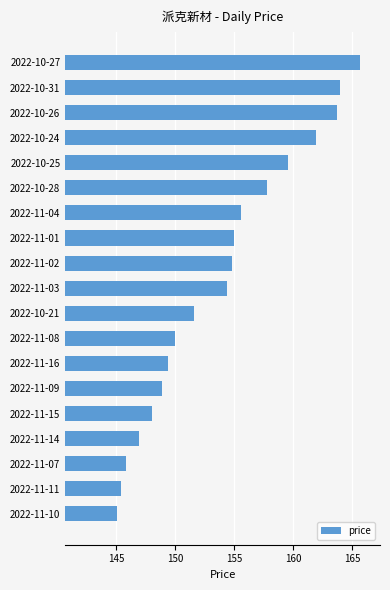

Which has a higher value, 2022-11-09 or 2022-11-08?

2022-11-08